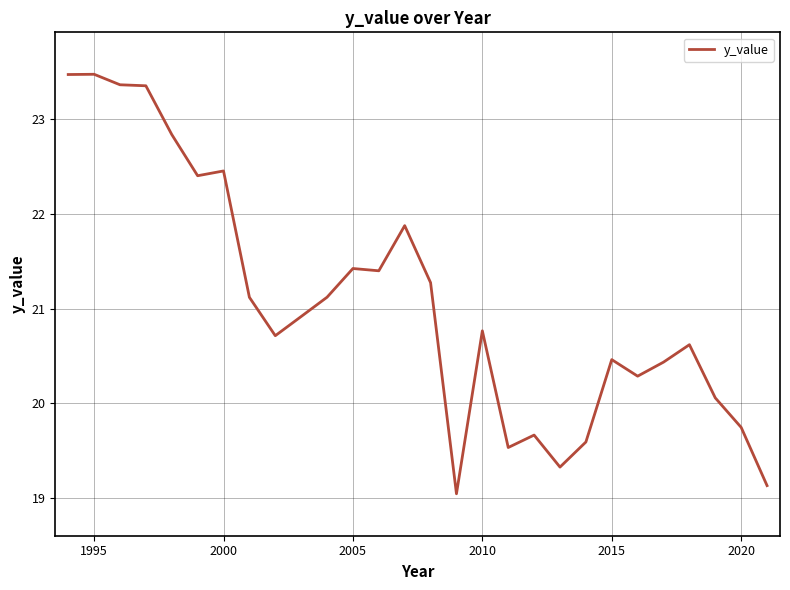

Reading right to left, list all the values displayed in this chart.

19.1	19.7	20.1	20.6	20.4	20.3	20.5	19.6	19.3	19.7	19.5	20.8	19.0	21.3	21.9	21.4	21.4	21.1	20.9	20.7	21.1	22.5	22.4	22.8	23.4	23.4	23.5	23.5